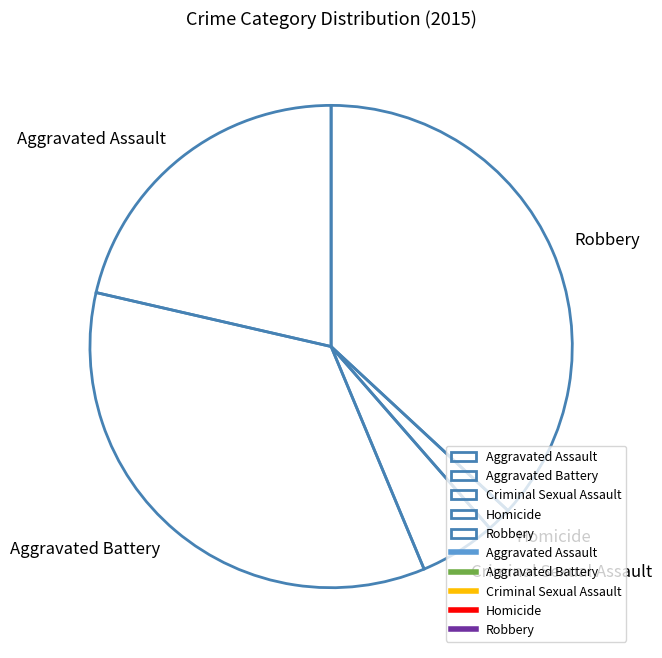

Which category has the smallest portion of the pie?

Homicide